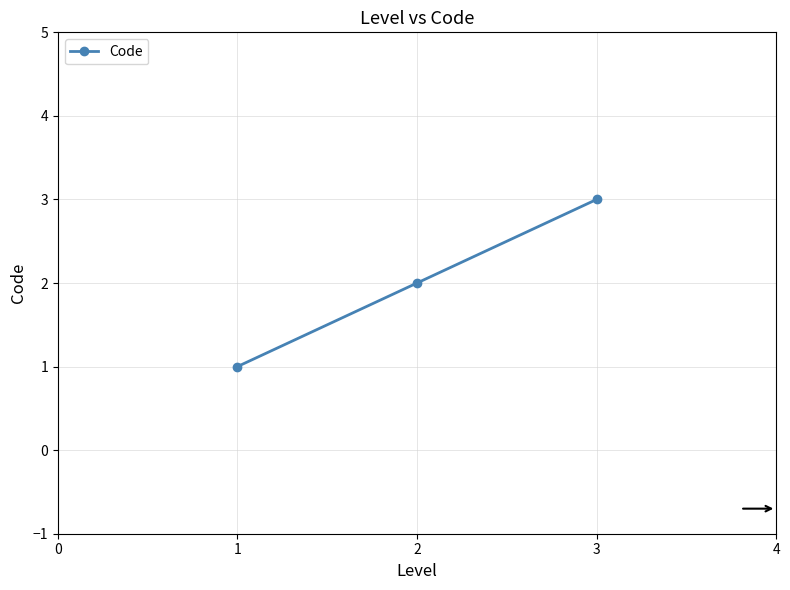

Reading left to right, transcribe all the data shown in this chart.

1	2	3